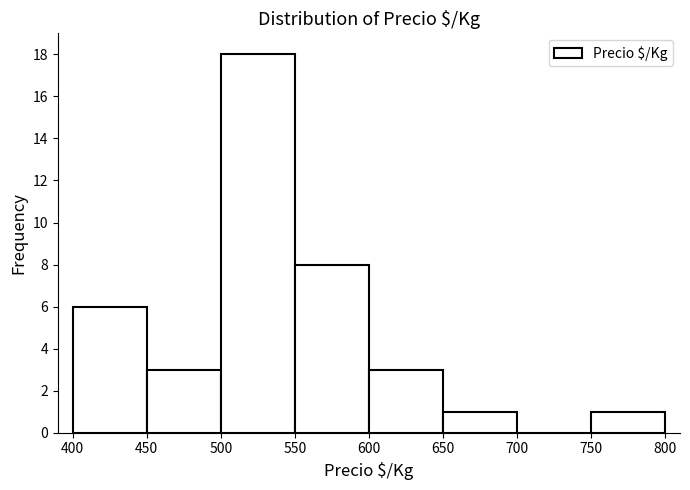

Reading left to right, transcribe this chart: for each bar, give the range it covers on the x-axis and its height. The values are not printed on the chart, so give them approximately, as read against the axis.

400 to 450: 6
450 to 500: 3
500 to 550: 18
550 to 600: 8
600 to 650: 3
650 to 700: 1
700 to 750: 0
750 to 800: 1